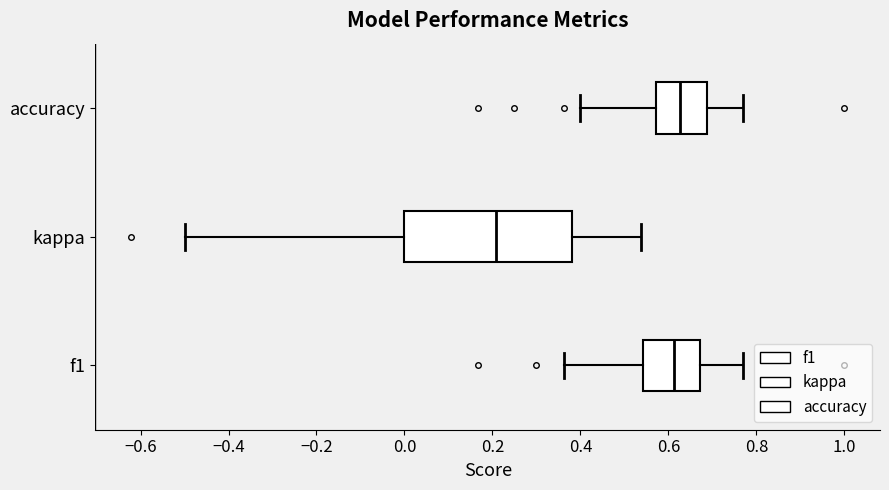

Which box's median line is the furthest to the left?

kappa